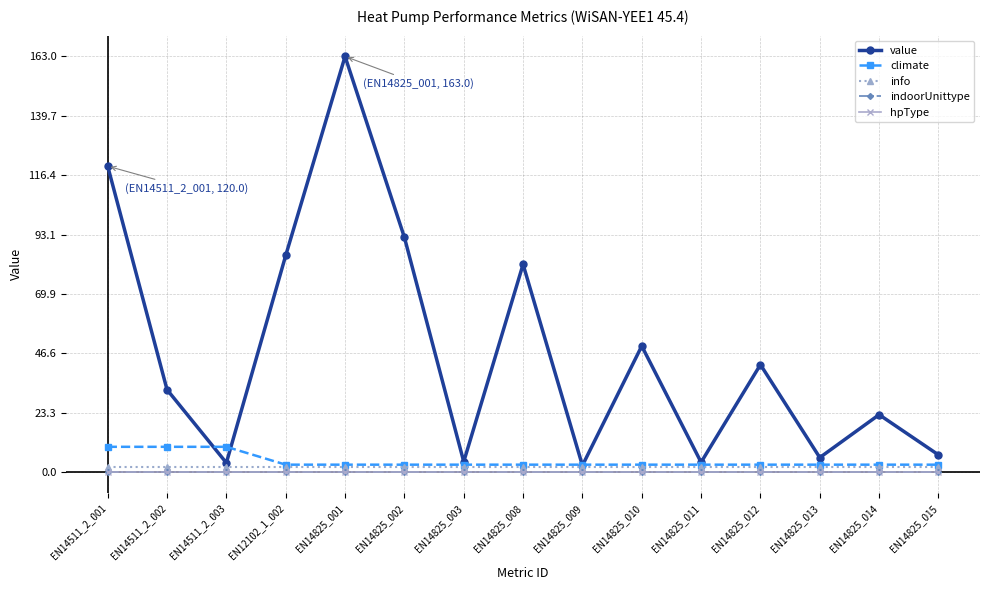

What is the label of the 11th point from the right?

EN14825_001